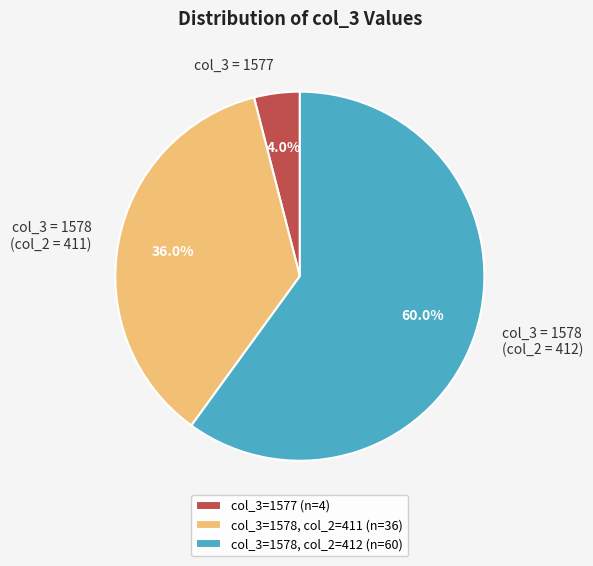

How many segments does this pie chart have?

3